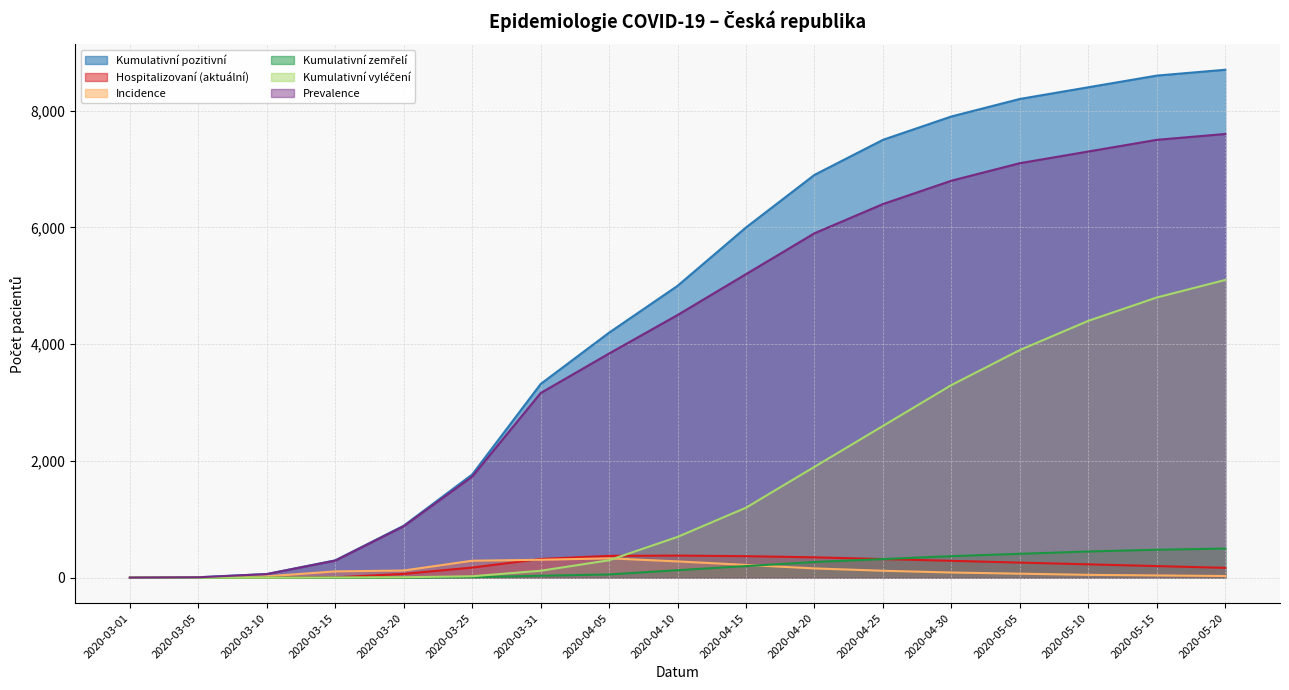

What is the approximate value of Kumulativní vyléčení at 2020-04-20?

1900